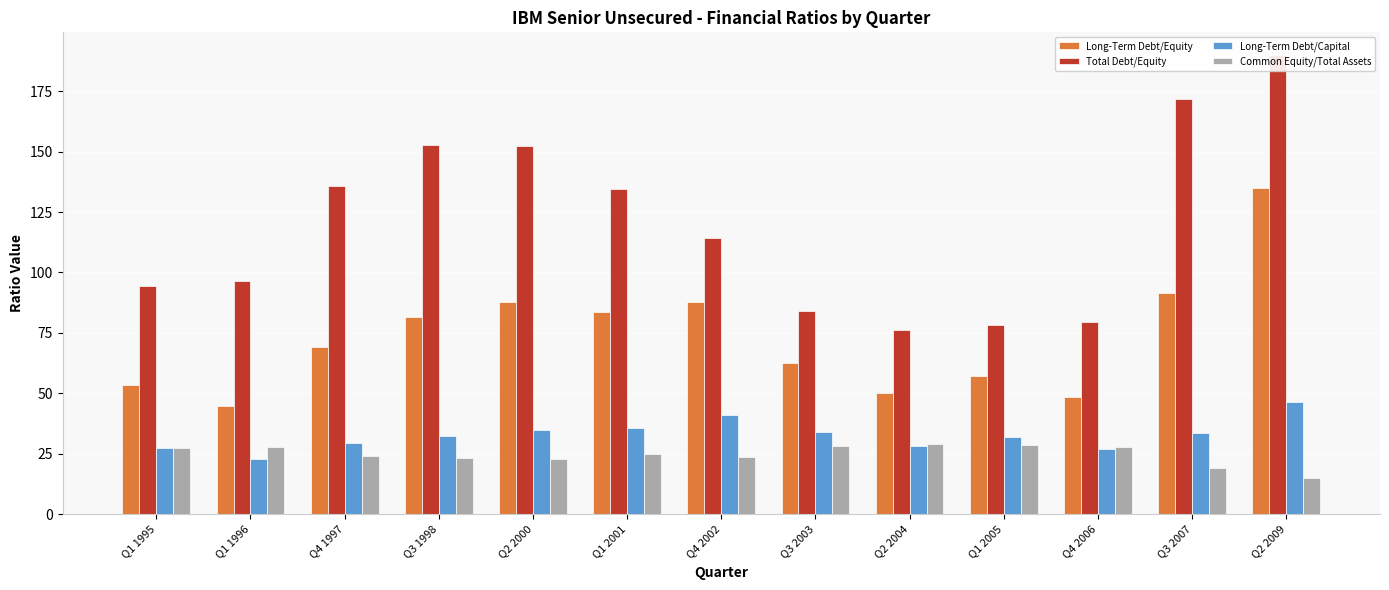

At which label does Long-Term Debt/Capital reach its minimum?

Q1 1996